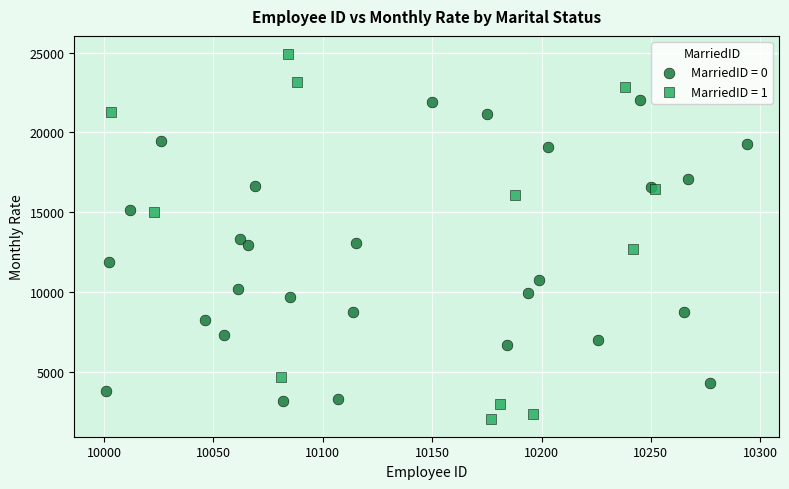

Which series contains the lowest Y value?

MarriedID = 1